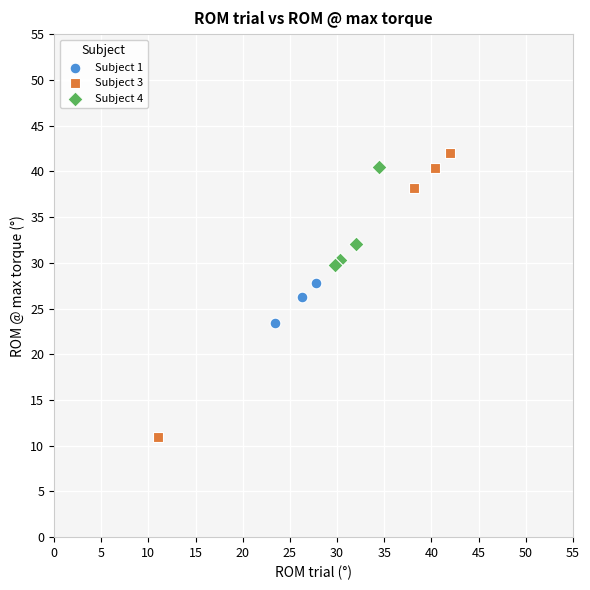

Which series contains the lowest Y value?

Subject 3